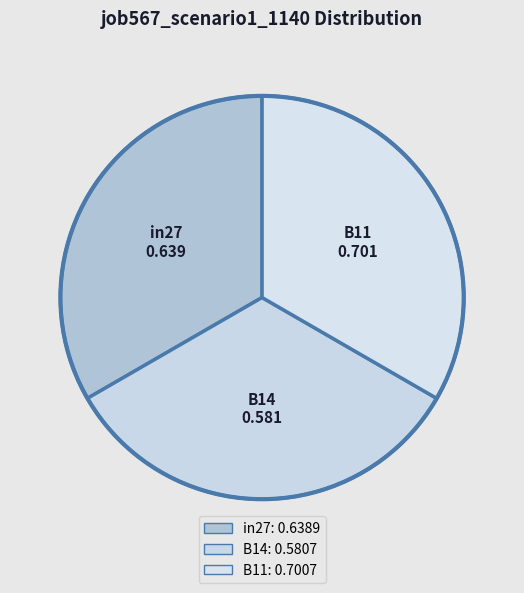

What portion of the pie excludes B14?

69.8%